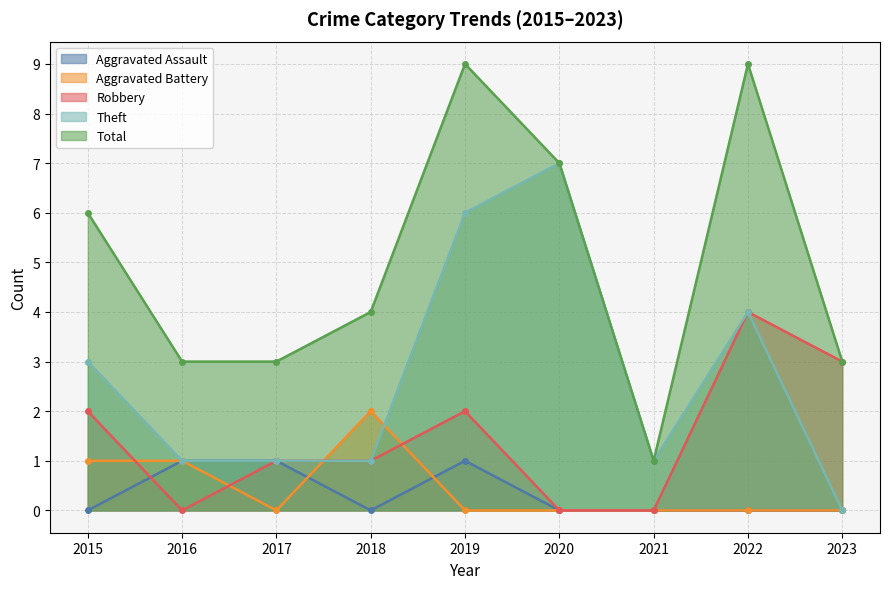

True or false: Theft and Aggravated Assault cross at least once.

False